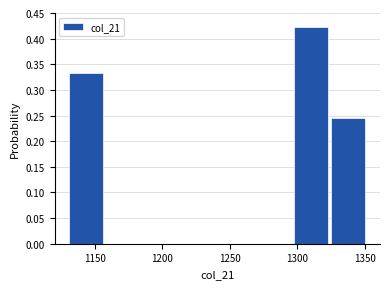

How tall is the bar that spans 1325 to 1350 on the x-axis? Neither the bar edges nor the heights are printed on the chart, so give them approximately, as read against the axes.

0.245